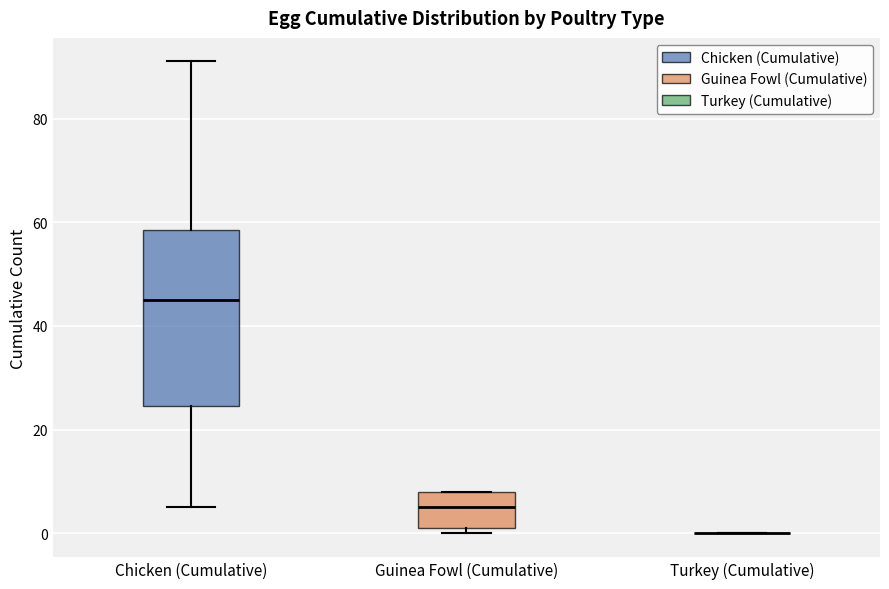

Reading left to right, read every box against the y-axis: the position of its median line, the range the box covers, and the ends of its whiskers. The values are not printed on the chart, so give them approximately, as read against the axis.

Chicken (Cumulative): median 46, box 24 to 58, whiskers 6 to 92
Guinea Fowl (Cumulative): median 6, box 2 to 8, whiskers 0 to 8
Turkey (Cumulative): box collapsed to a line at 0, whiskers 0 to 0